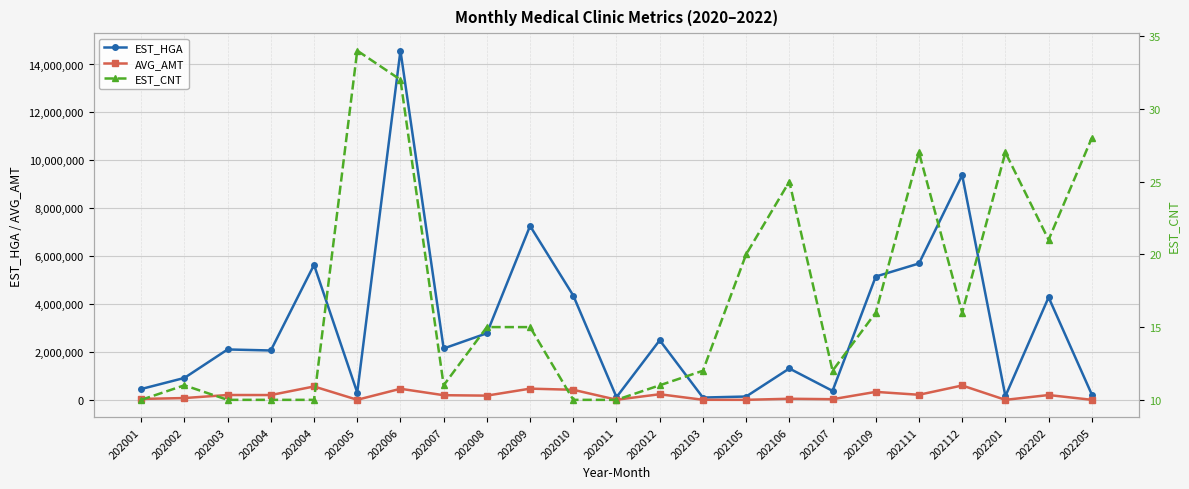

What is the spread (max minus min) of values at 202005?

310970